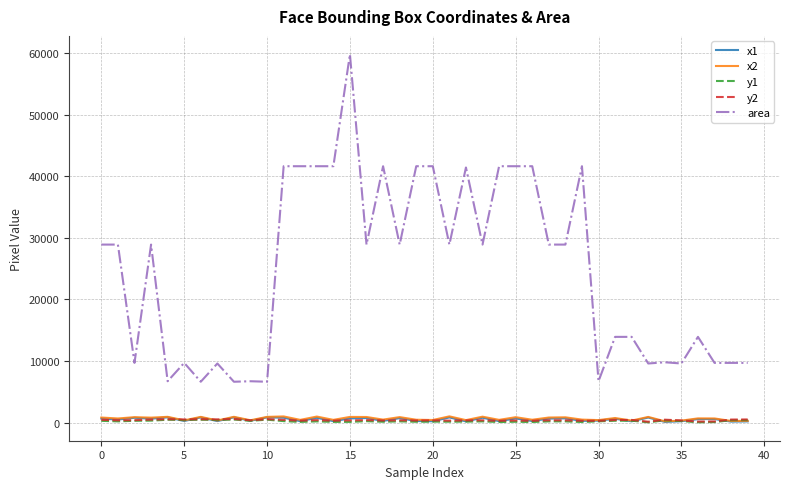

Which series has the widest spread of values?

area